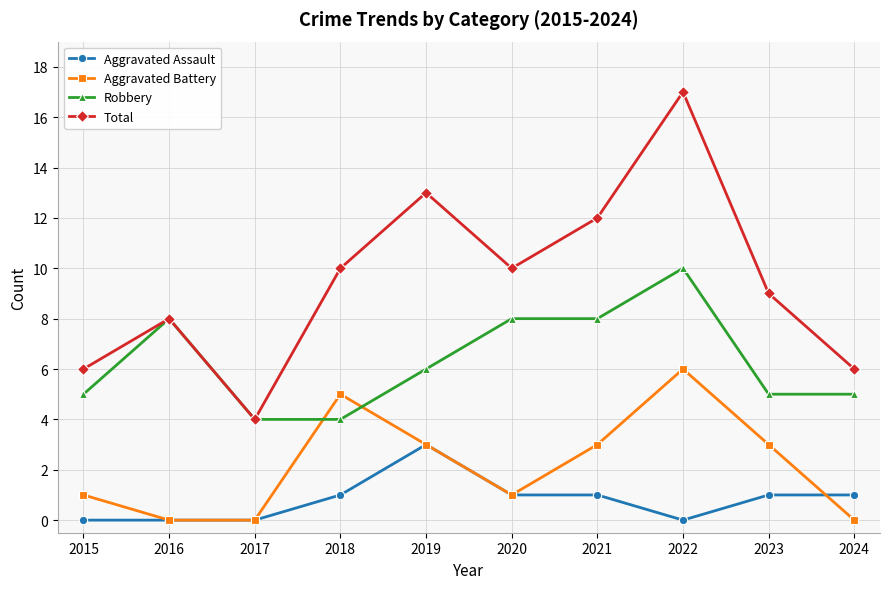

Rank the series by their maximum value, from lowest to highest.

Aggravated Assault, Aggravated Battery, Robbery, Total